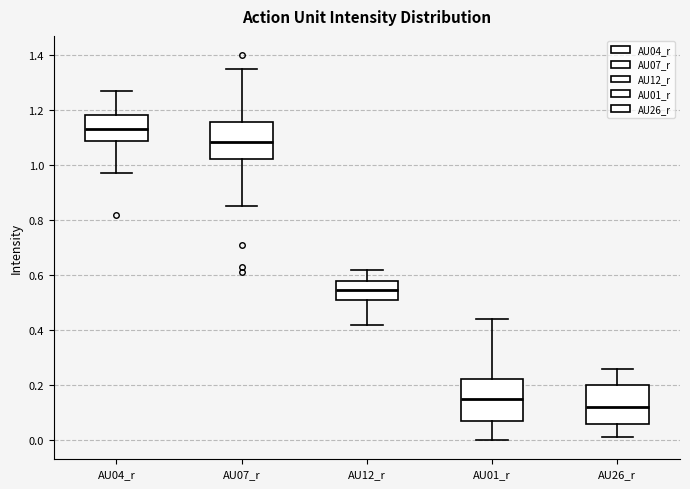

Which box's median line is the lowest?

AU26_r